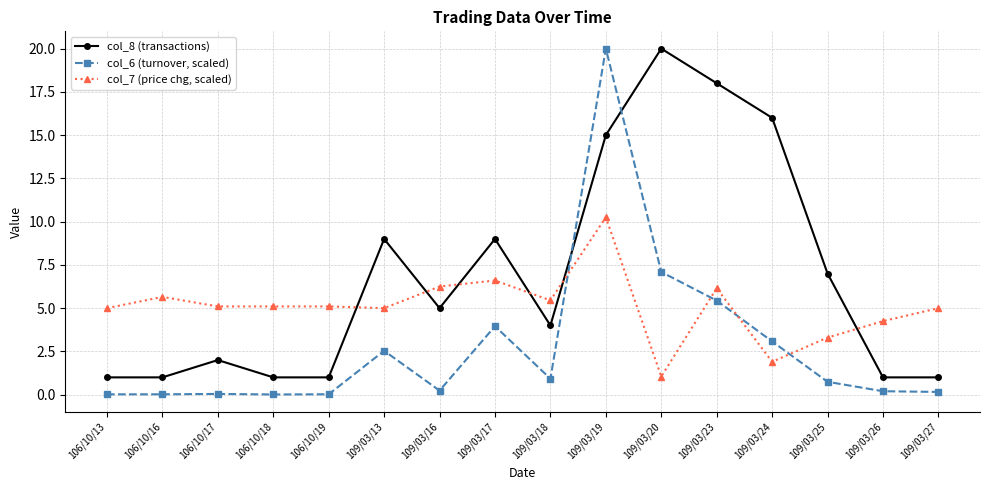

How many intersections are there between col_7 (price chg, scaled) and col_6 (turnover, scaled)?

4